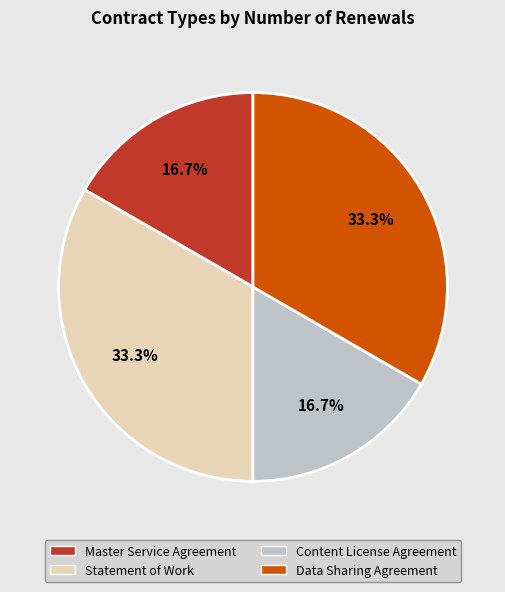

Does any single category account for the majority?

No